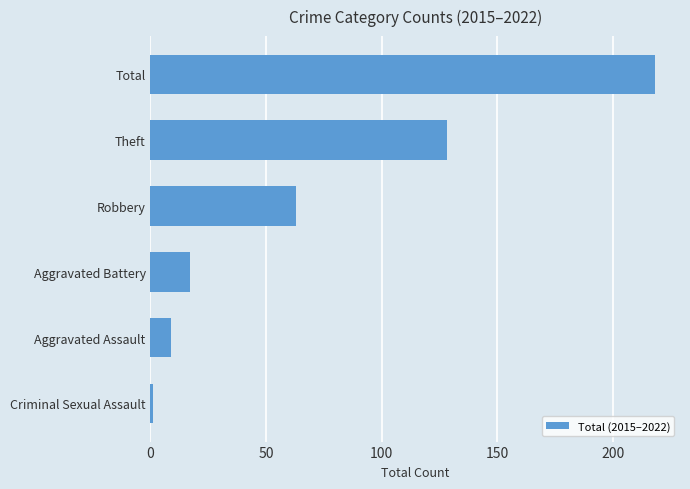

The chart shows a value of 63 at Robbery. True or false?

True